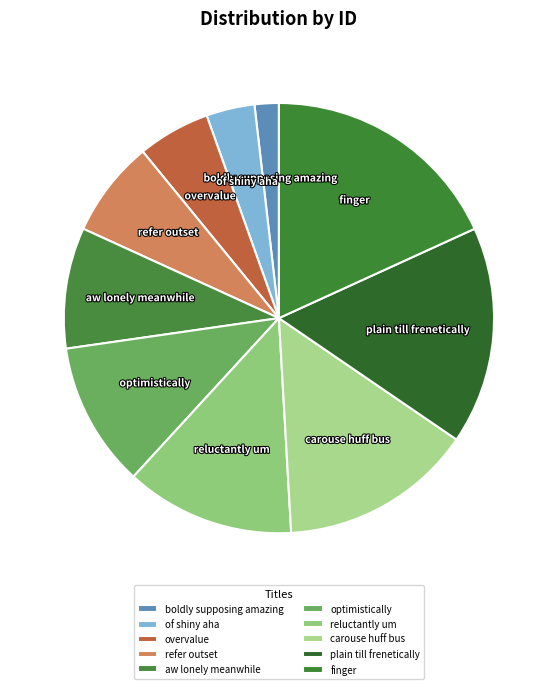

Do aw lonely meanwhile and finger together represent more than half of the pie?

No